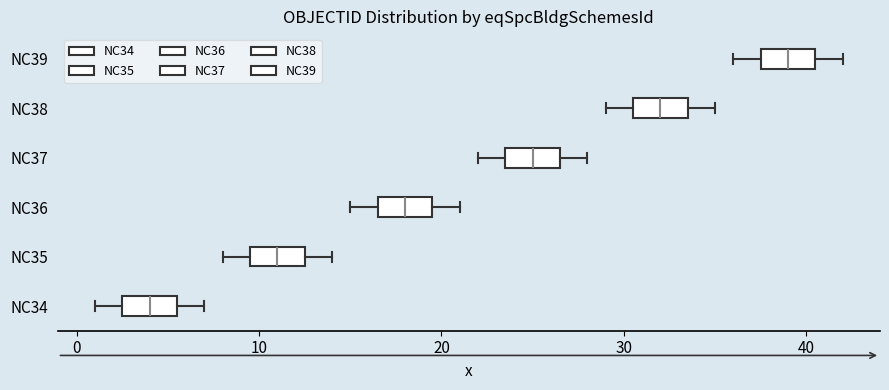

Reading bottom to top, read every box against the x-axis: the position of its median line, the range the box covers, and the ends of its whiskers. The values are not printed on the chart, so give them approximately, as read against the axis.

NC34: median 4, box 3 to 6, whiskers 1 to 7
NC35: median 11, box 10 to 13, whiskers 8 to 14
NC36: median 18, box 17 to 20, whiskers 15 to 21
NC37: median 25, box 24 to 27, whiskers 22 to 28
NC38: median 32, box 31 to 34, whiskers 29 to 35
NC39: median 39, box 38 to 41, whiskers 36 to 42